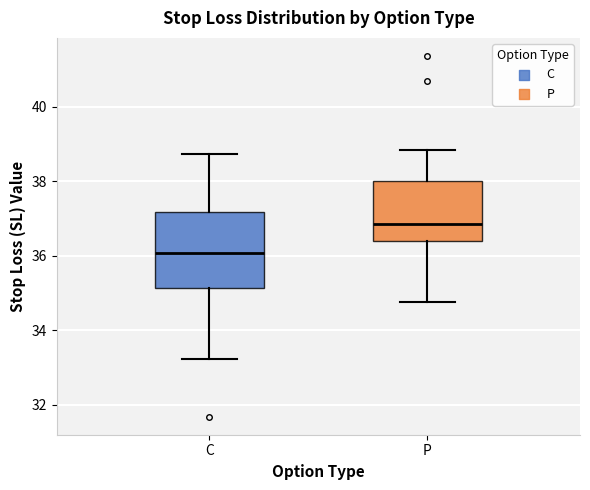

Which box is the tallest, from its lower edge to its upper edge?

C